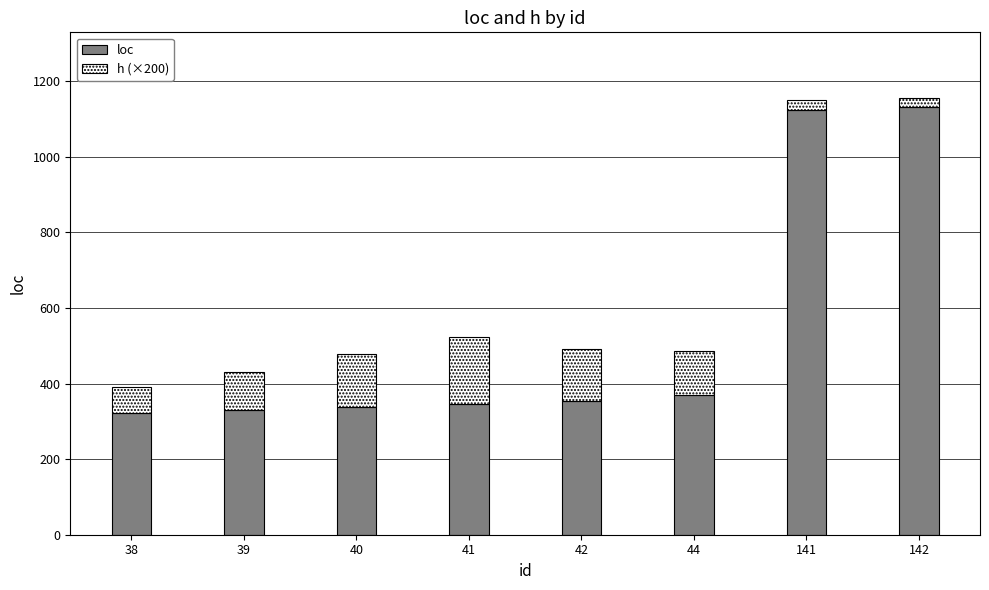

What is the highest value of the loc series?

1131.9